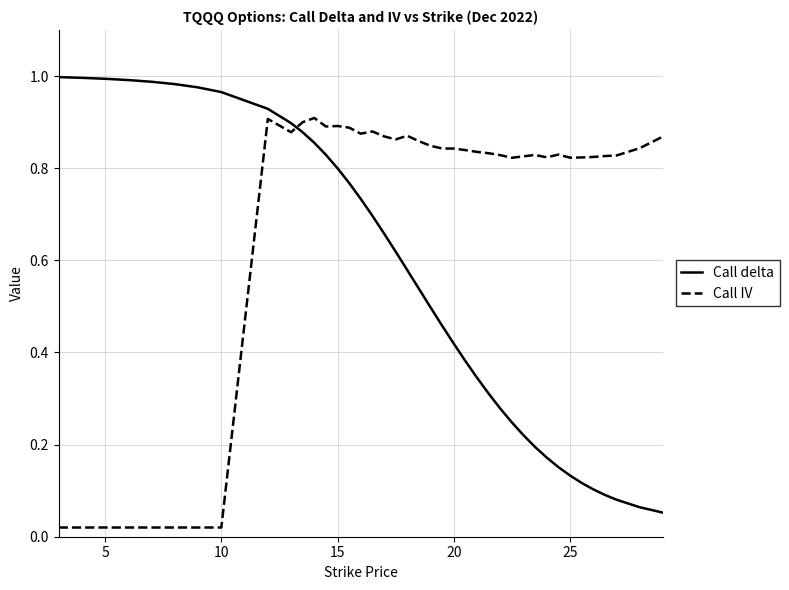

How many intersections are there between Call IV and Call delta?

1